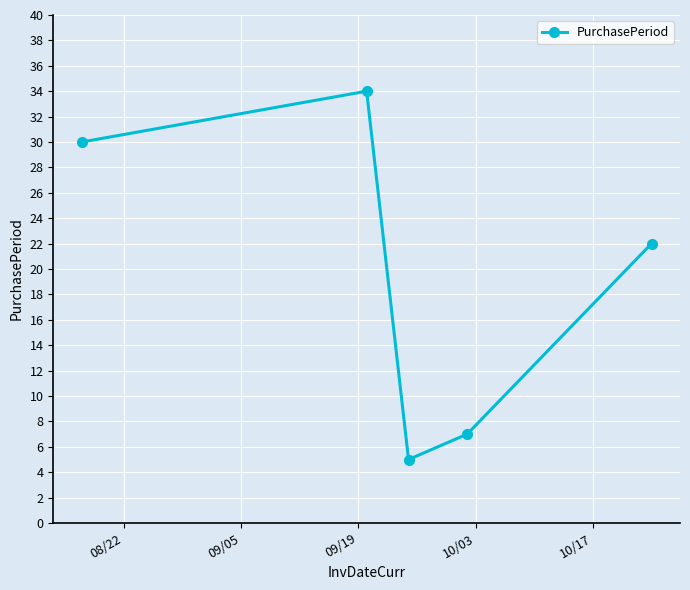

How many series are shown in this chart?

1